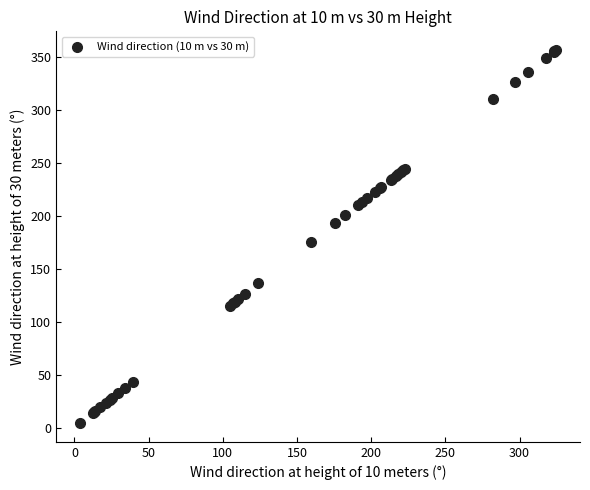

What Y value in the scatter plot is closest to 180?

175.4